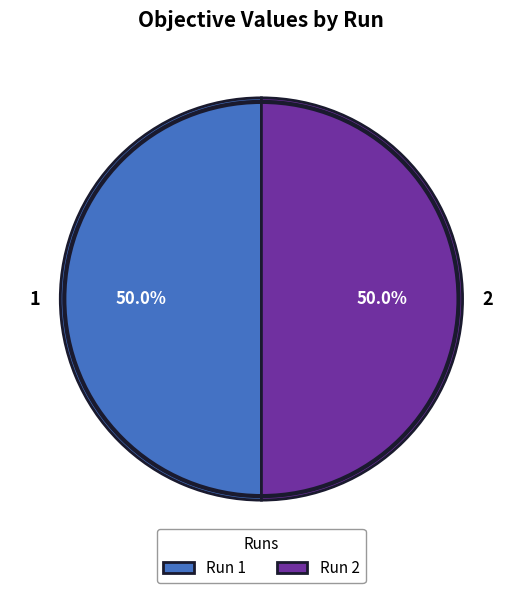

Do 2 and 1 together represent more than half of the pie?

Yes